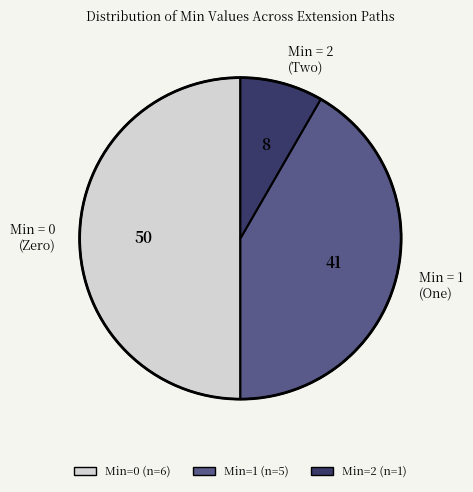

Is Min = 2 (Two) the majority of the pie?

No